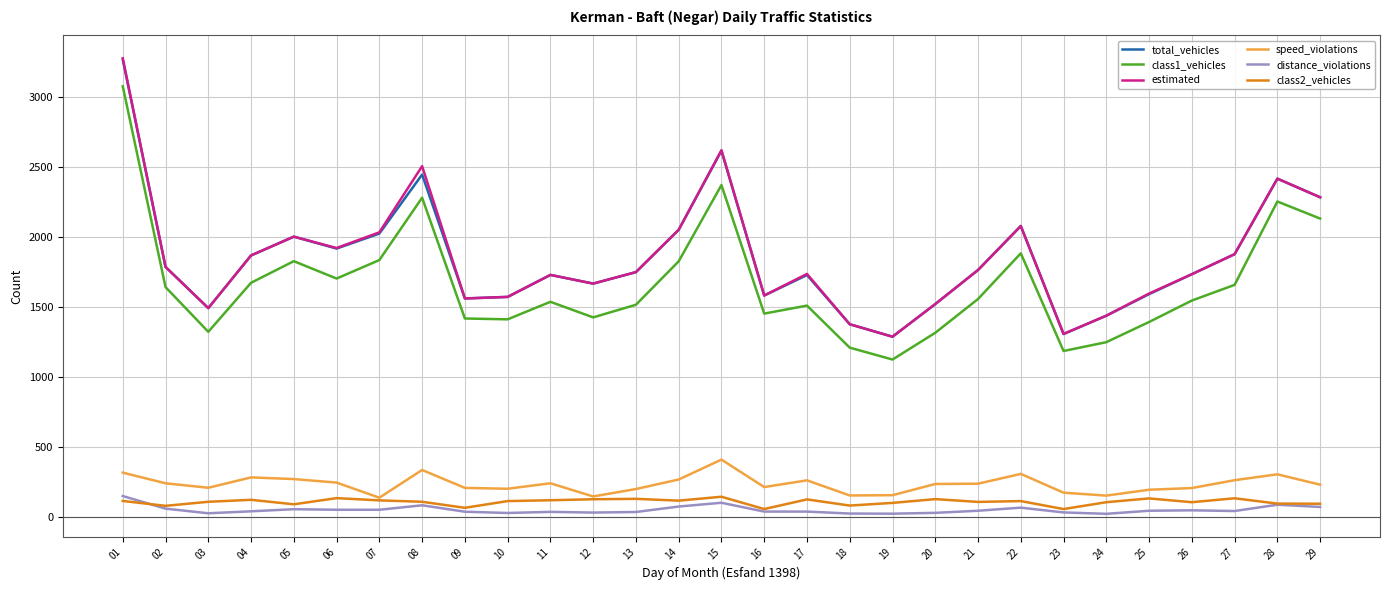

What is the minimum value for speed_violations?

138